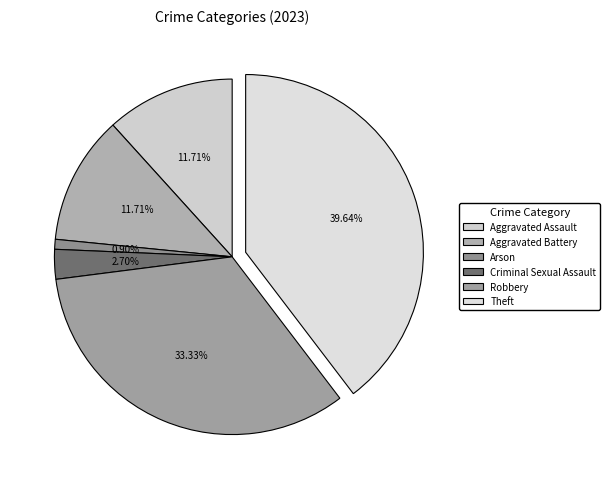

How many slices are in this pie chart?

6